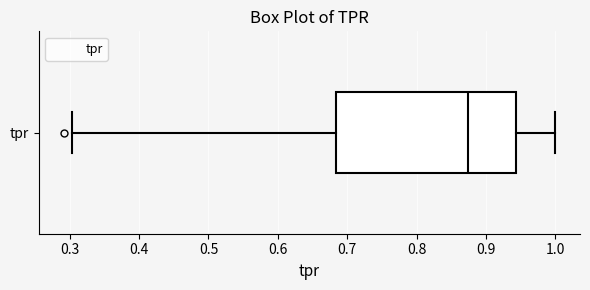

Read this box plot against the x-axis: the position of the median line, the range covered by the box, and the ends of both whiskers. The values are not printed on the chart, so give them approximately, as read against the axis.

median 0.87, box 0.68 to 0.94, whiskers 0.30 to 1.00